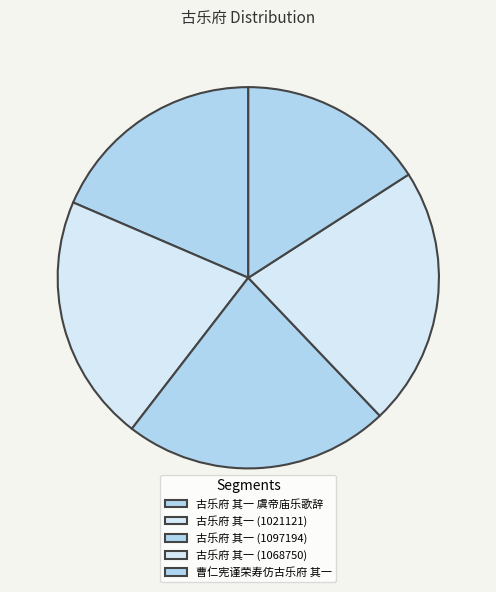

Is it true that 曹仁宪谨荣寿仿古乐府 其一 is 9% of the pie?

False